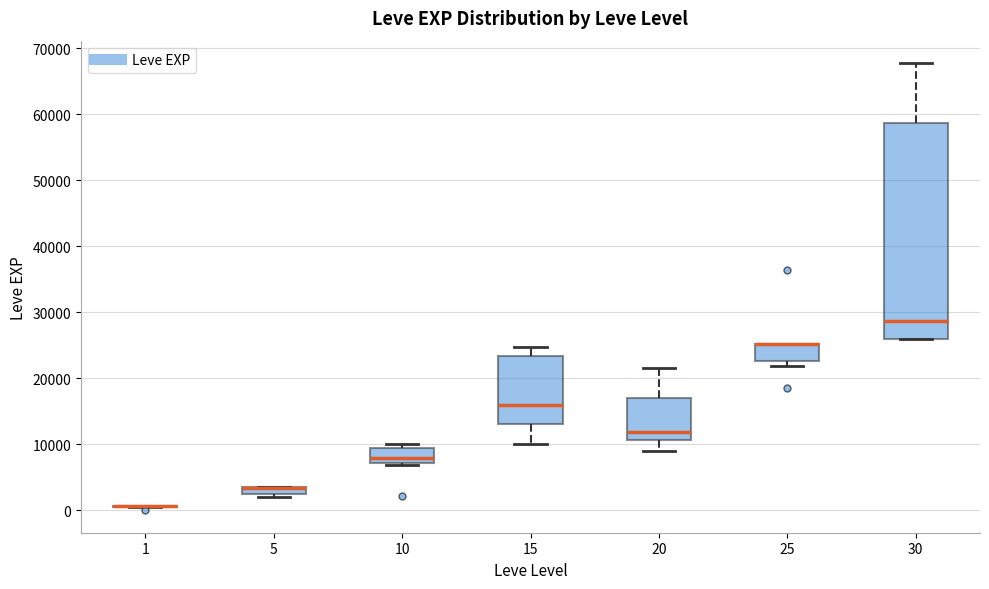

Which box is the tallest, from its lower edge to its upper edge?

30